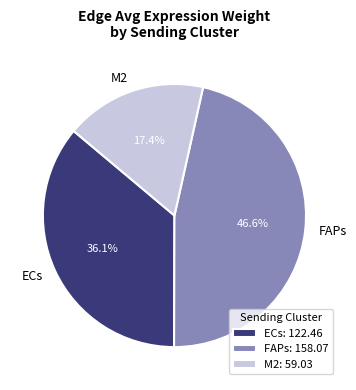

The FAPs slice represents 47% of the pie. True or false?

True